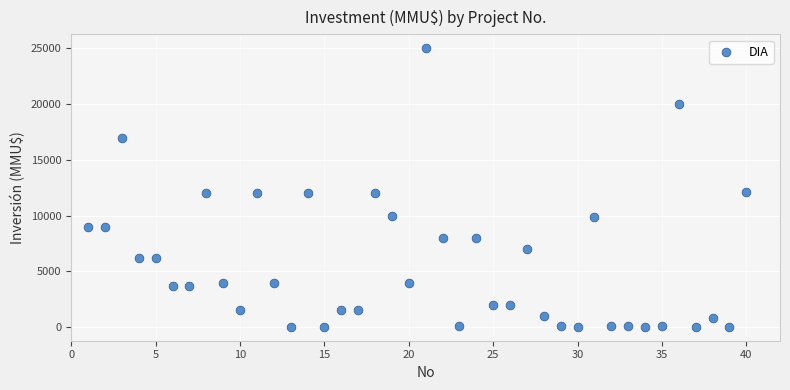

What is the range of X values (max minus min)?

39